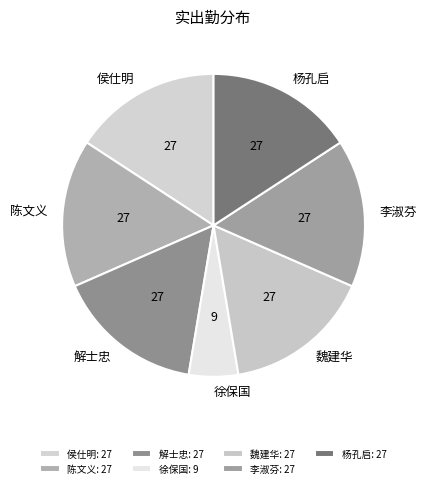

True or false: 陈文义 accounts for 28% of the total.

False